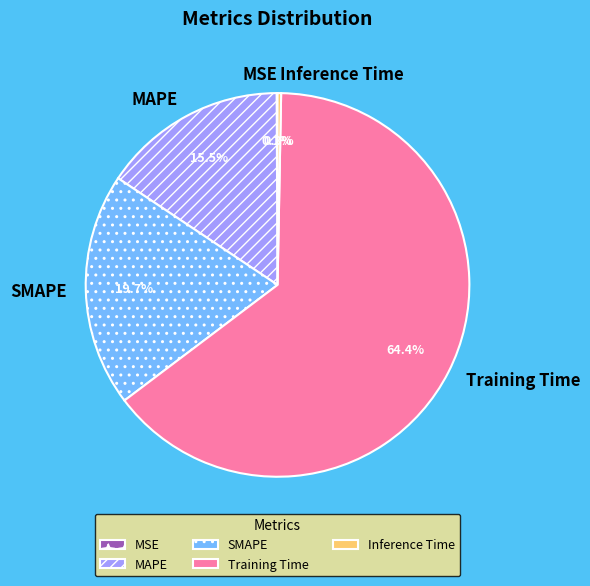

True or false: Training Time accounts for 64% of the total.

True